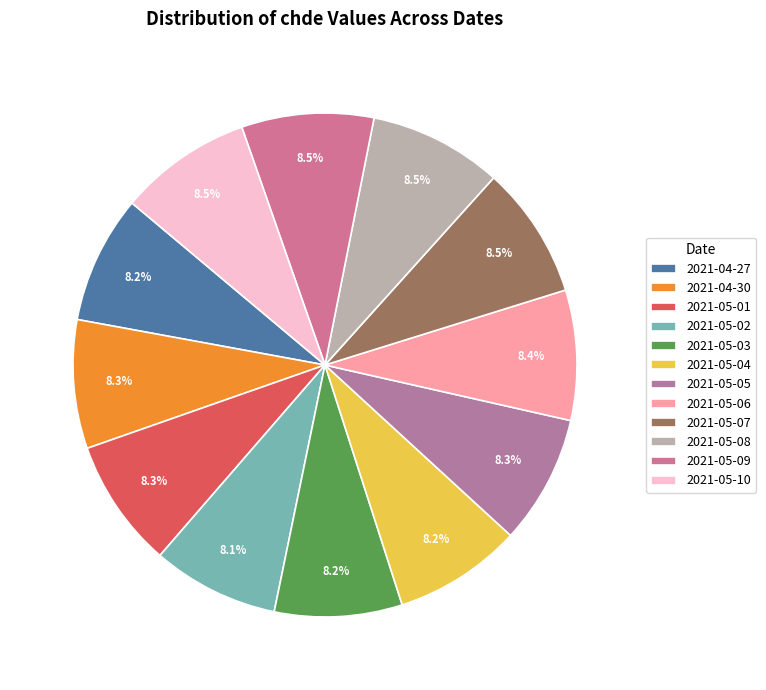

Which category has the smallest portion of the pie?

2021-05-02